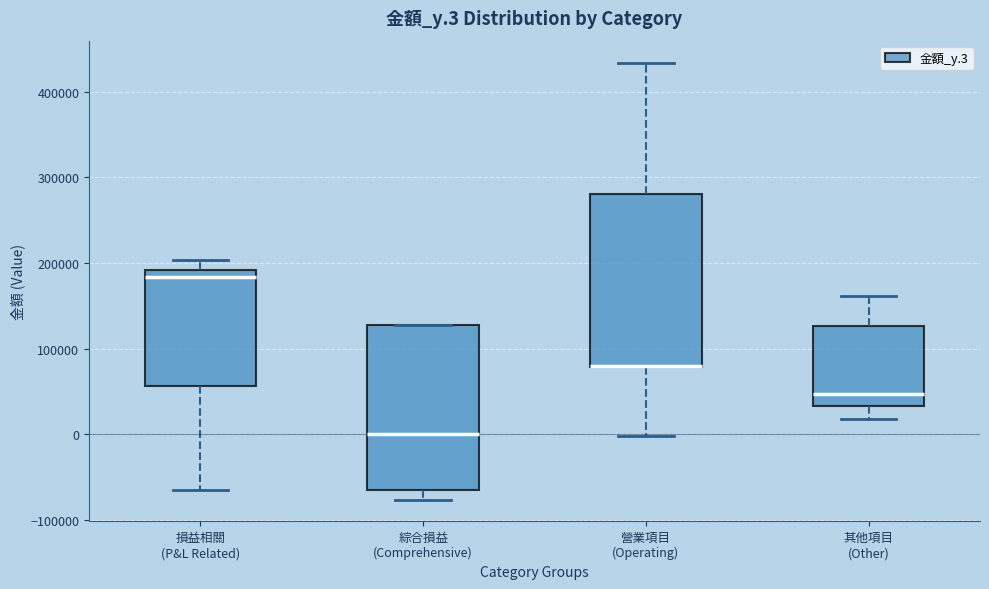

Reading left to right, read every box against the y-axis: the position of its median line, the range the box covers, and the ends of its whiskers. The values are not printed on the chart, so give them approximately, as read against the axis.

損益相關 (P&L Related): median 180000, box 60000 to 190000, whiskers -60000 to 200000
綜合損益 (Comprehensive): median 0, box -60000 to 130000, whiskers -80000 to 130000
營業項目 (Operating): median 80000 (drawn on the box's lower edge), box 80000 to 280000, whiskers 0 to 430000
其他項目 (Other): median 50000, box 30000 to 130000, whiskers 20000 to 160000